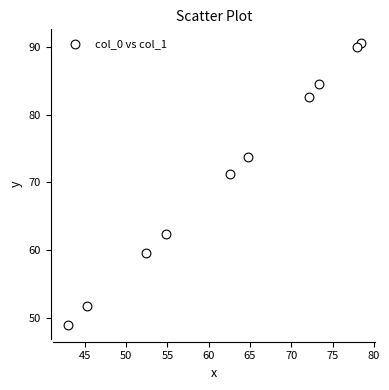

What is the range of X values (max minus min)?

35.4